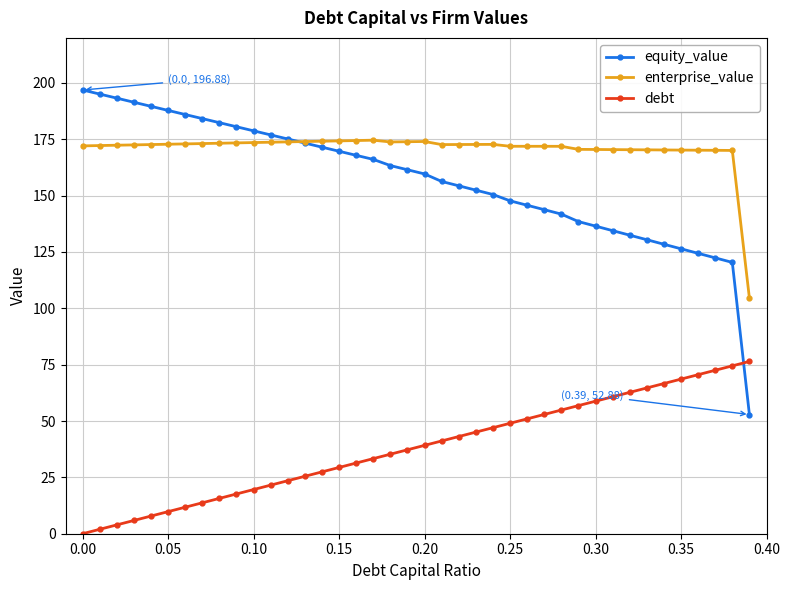

Which series has the largest range (max minus min)?

equity_value